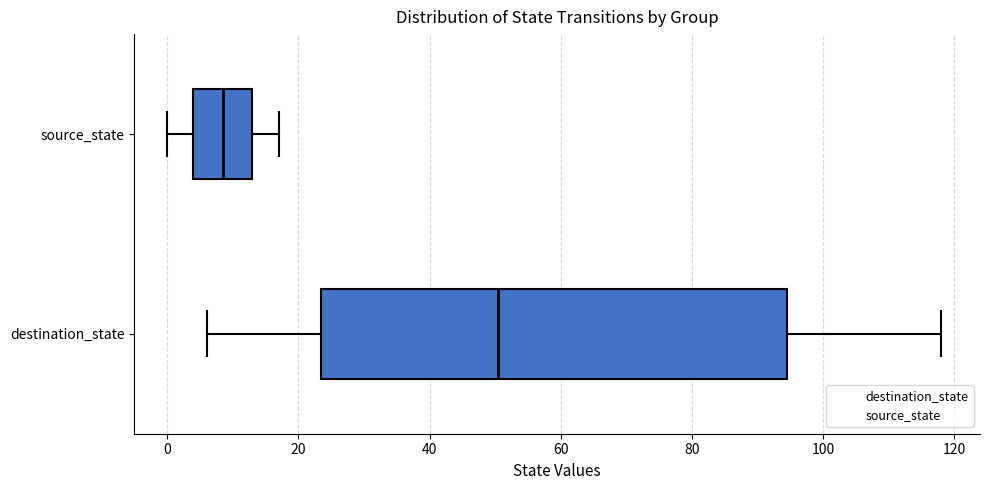

Which box has the furthest to the left median line?

source_state